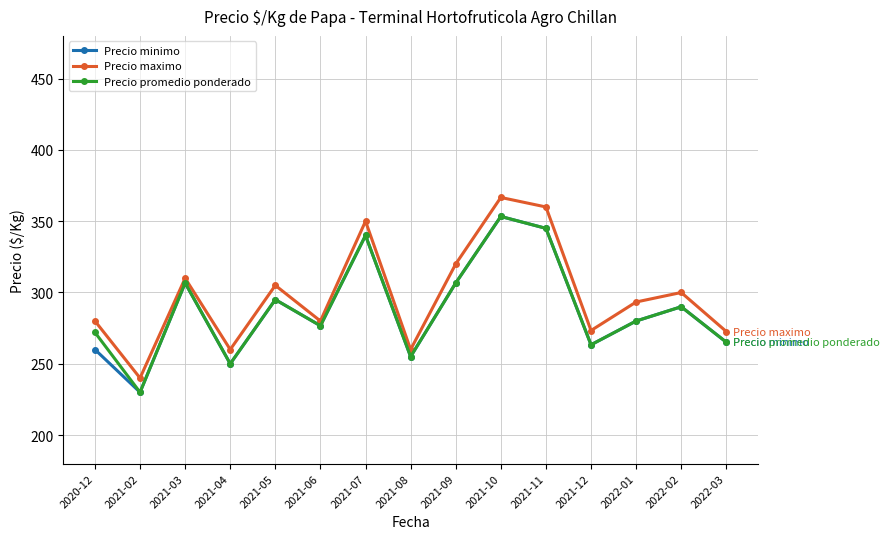

The value of Precio promedio ponderado at 2022-02 is 508.0. True or false?

False